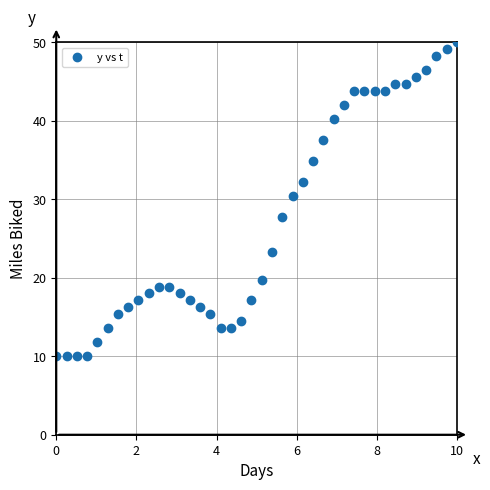

What is the range of Y values (max minus min)?

40.0